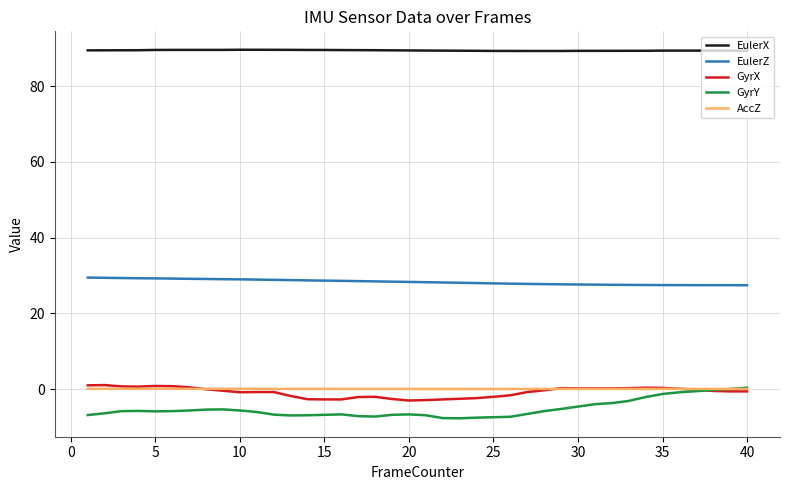

Which series has the largest total across all categories?

EulerX